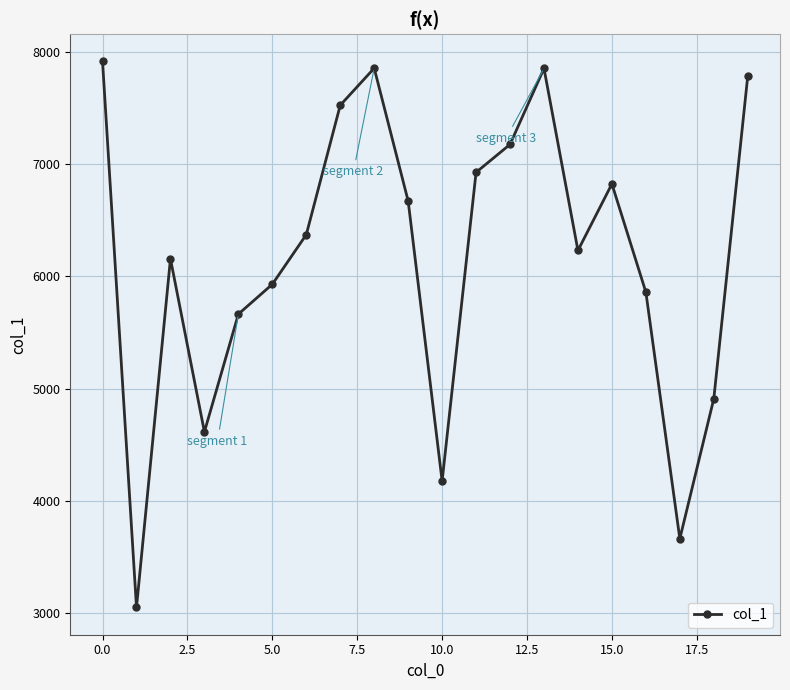

True or false: there are more than 2 points higher than both neighbors.

True